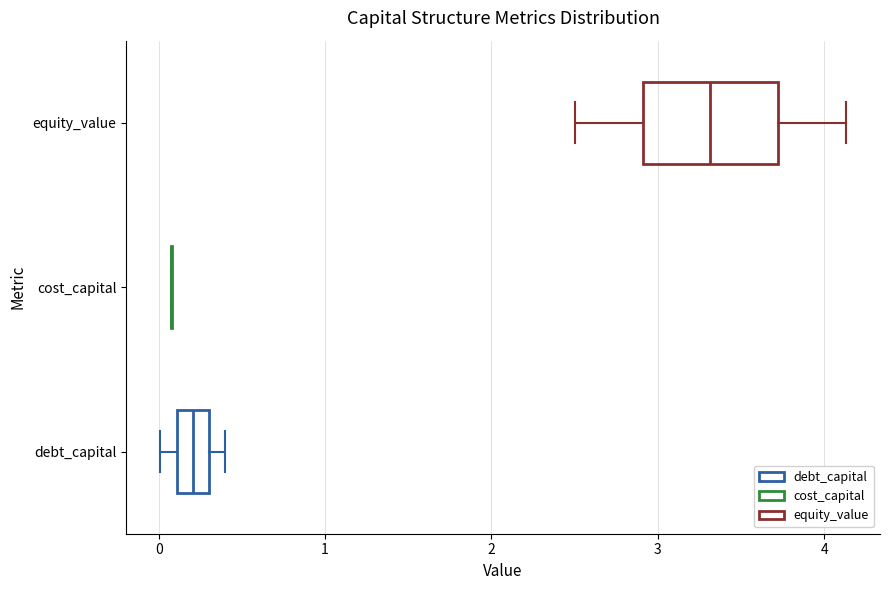

Reading bottom to top, transcribe this box plot: for each box, give where its median line is, the range the box spans, and where its two whiskers end, as read against the x-axis. The values are not printed on the chart, so give them approximately, as read against the axis.

debt_capital: median 0.2, box 0.1 to 0.3, whiskers 0.0 to 0.4
cost_capital: box collapsed to a line at 0.1, whiskers 0.1 to 0.1
equity_value: median 3.3, box 2.9 to 3.7, whiskers 2.5 to 4.1